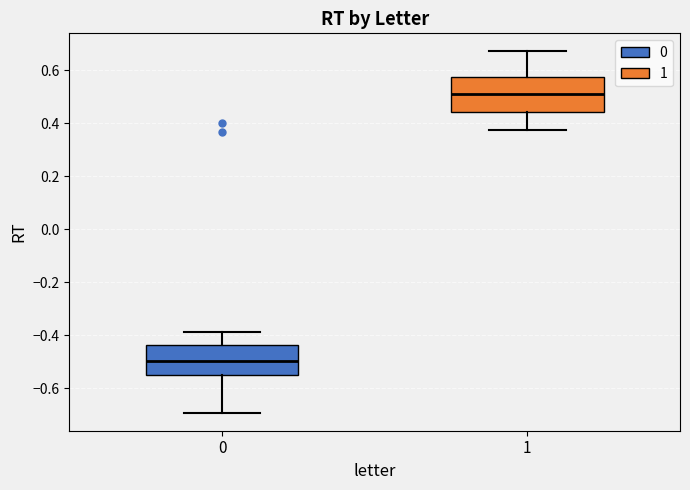

Where does the lower whisker of the box at x = 1 end on the y-axis? The values are not printed on the chart, so give them approximately, as read against the axis.

0.38